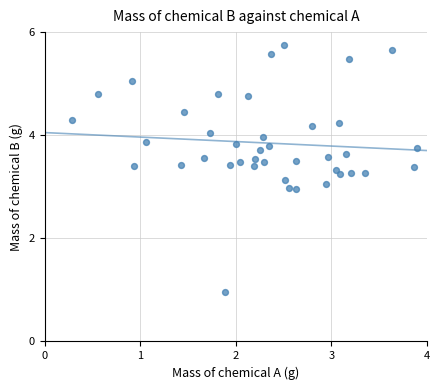

What is the range of X values (max minus min)?

3.6